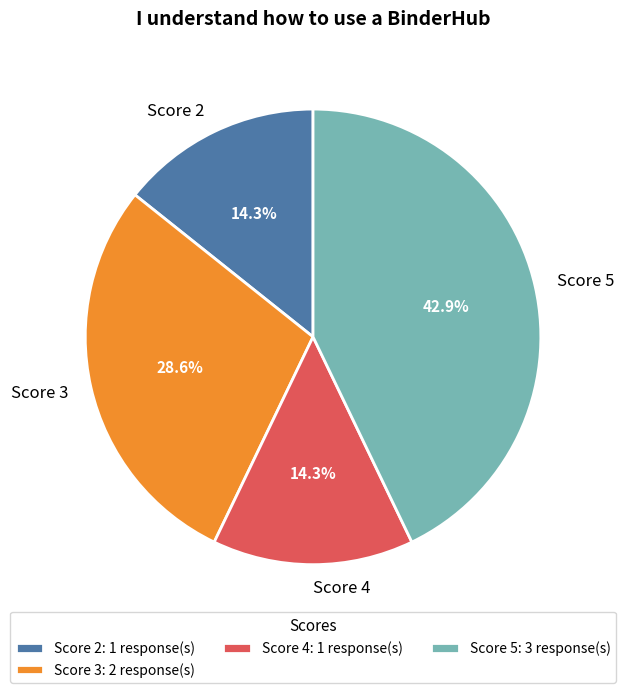

Is there any slice that represents more than half of the pie?

No